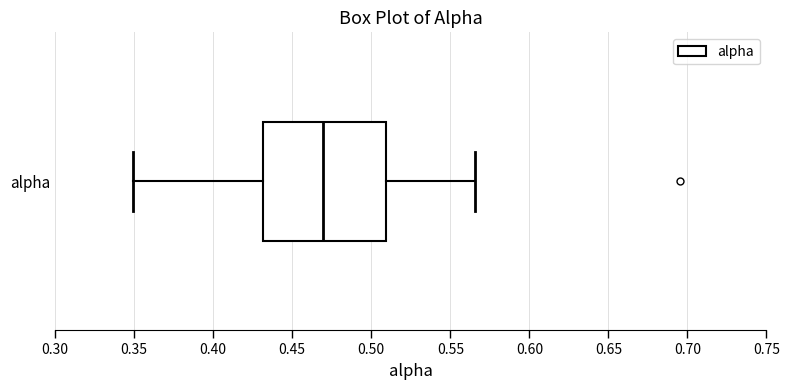

Transcribe this box plot: give where the median line is, the range the box spans, and where the two whiskers end, as read against the x-axis. The values are not printed on the chart, so give them approximately, as read against the axis.

median 0.470, box 0.430 to 0.510, whiskers 0.350 to 0.565